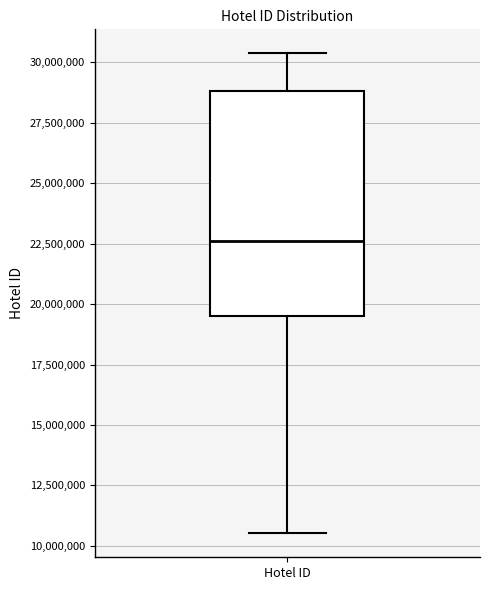

Where is the lower edge of the box for Hotel ID on the y-axis? The values are not printed on the chart, so give them approximately, as read against the axis.

19500000